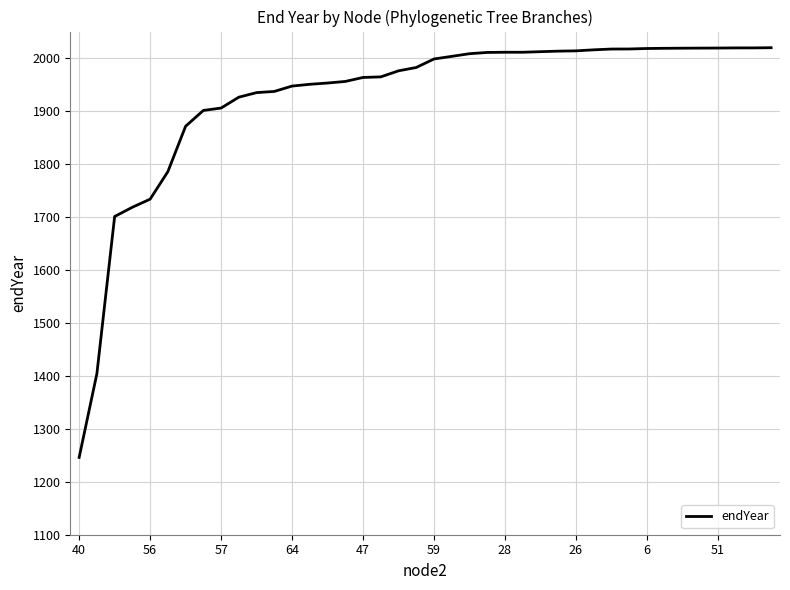

What is the difference between the maximum and minimum values?

773.5